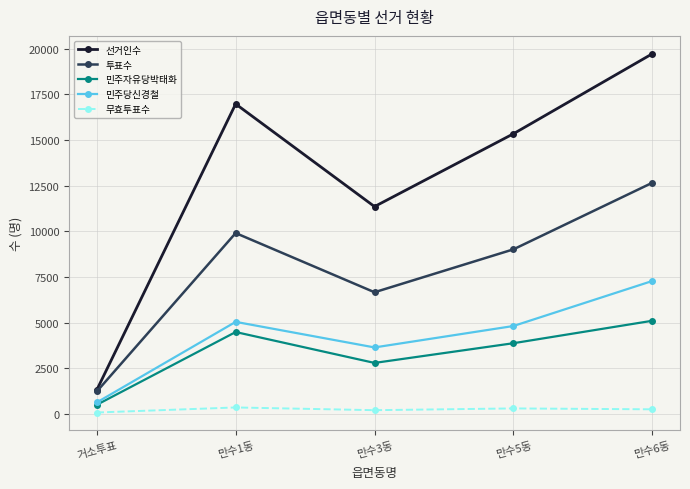

What is the sum of all 민주당신경철 values?

21442